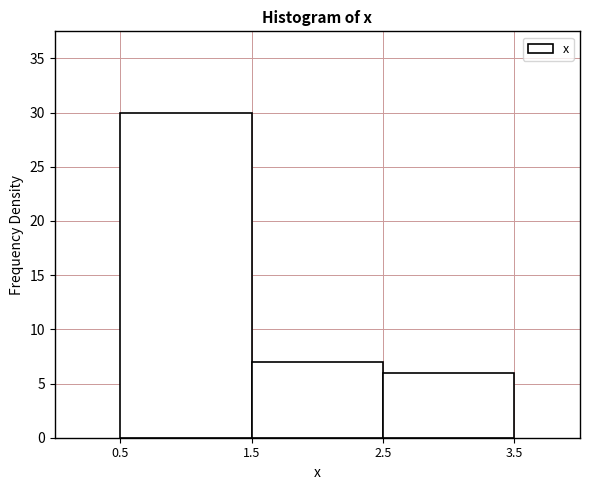

What is the height of the bar covering 1.5 to 2.5 on the x-axis? The values are not printed on the chart, so give them approximately, as read against the axis.

7